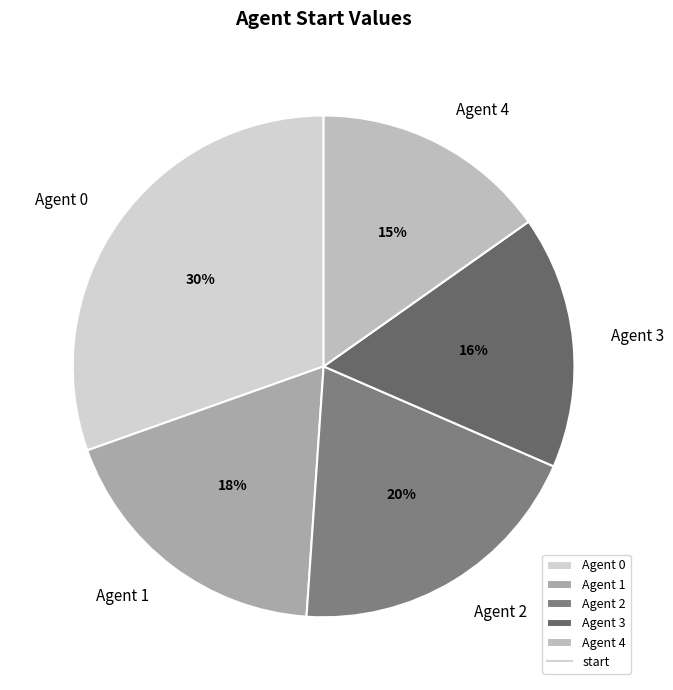

Does Agent 4 account for over 50% of the chart?

No